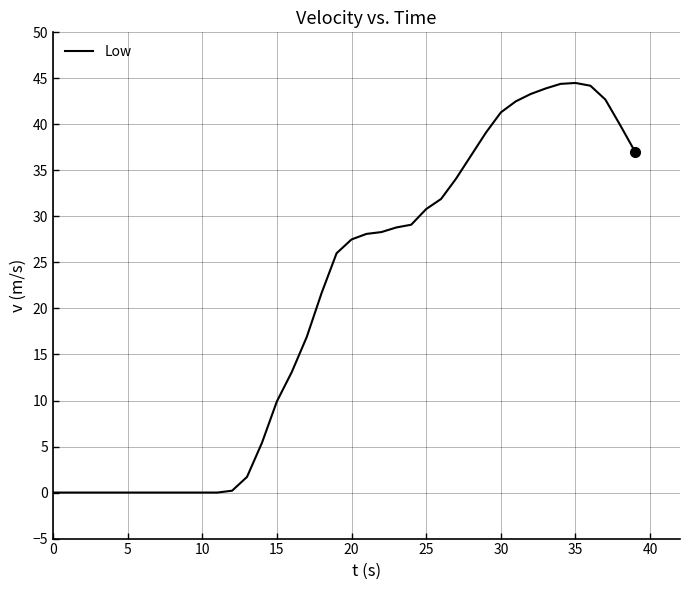

How many lines are shown in the chart?

1